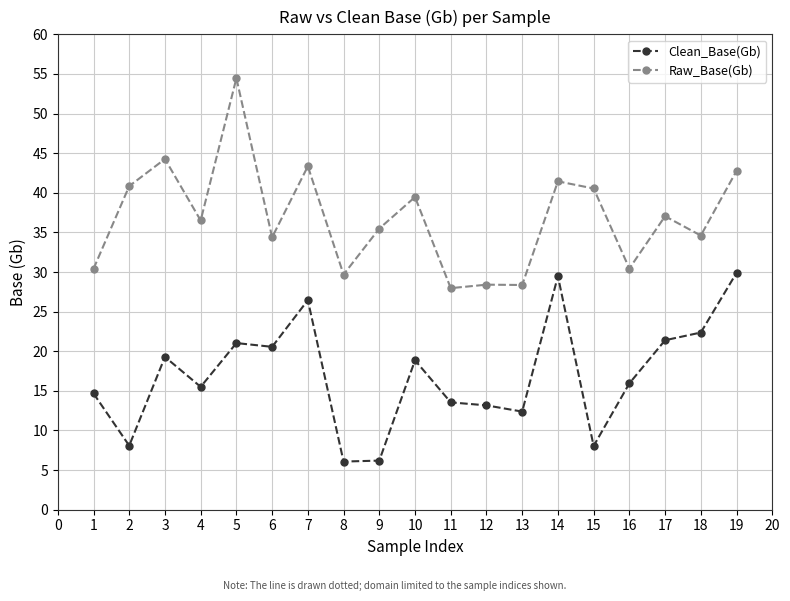

Is it true that Clean_Base(Gb) equals 29.4 at 17?

False